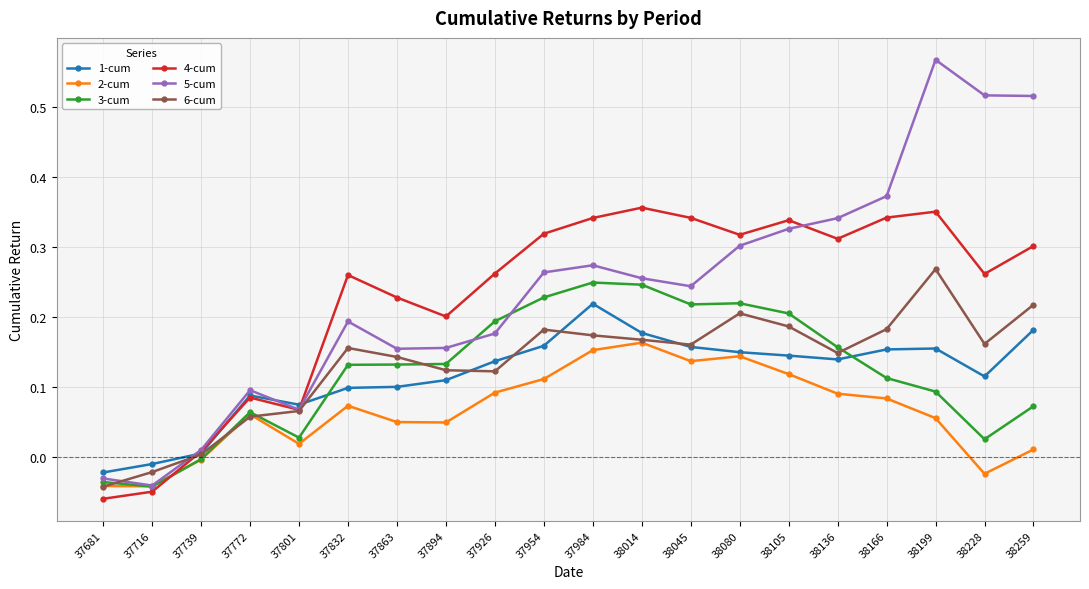

What are all the series names shown in the legend?

1-cum, 2-cum, 3-cum, 4-cum, 5-cum, 6-cum